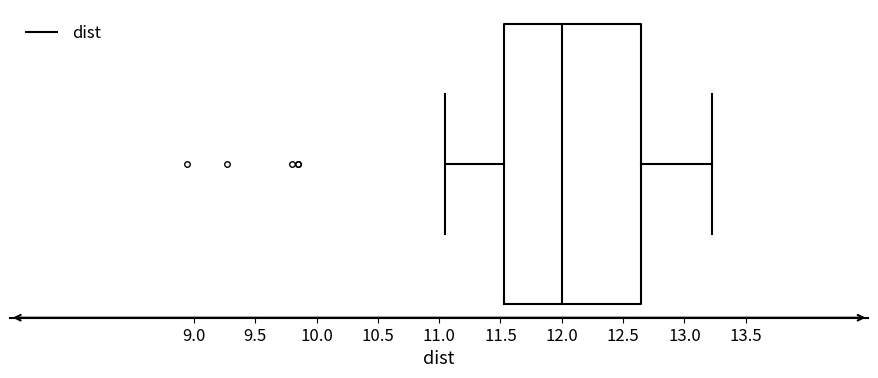

Where is the left edge of the box on the x-axis? The values are not printed on the chart, so give them approximately, as read against the axis.

11.55